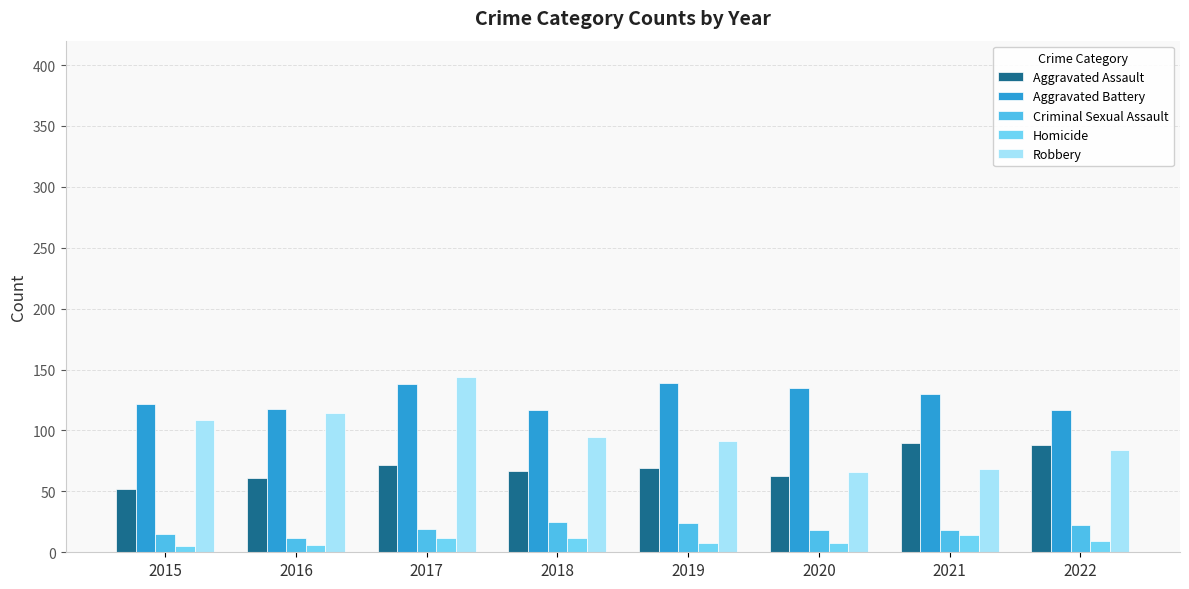

The value of Aggravated Battery at 2020 is 135. True or false?

True